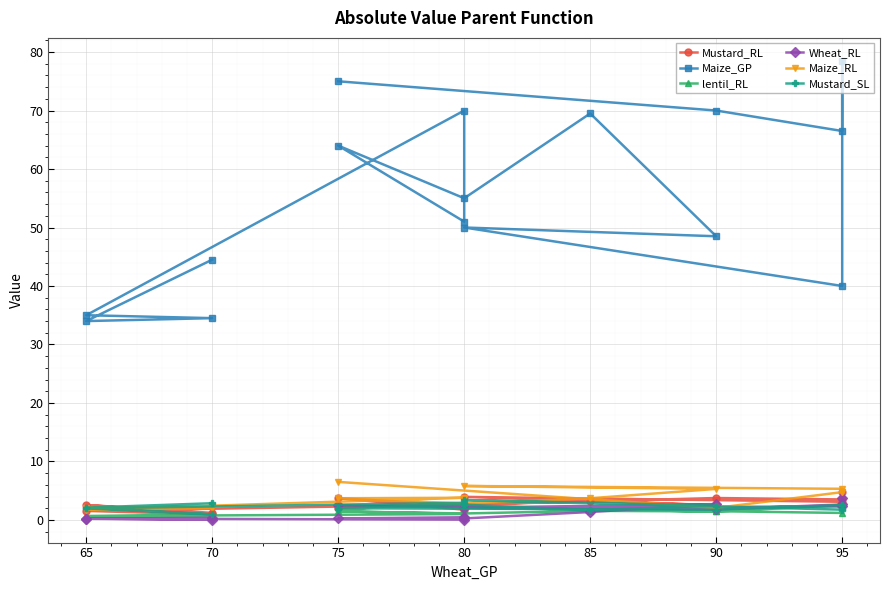

What is the sum of all lentil_RL values?

22.4